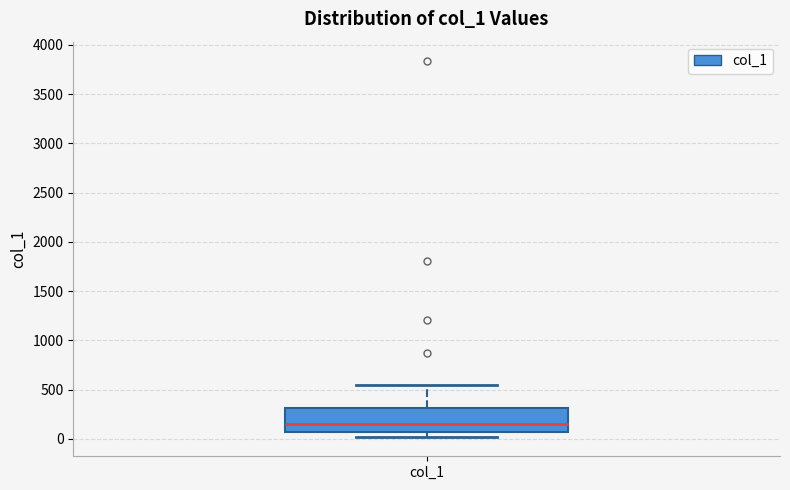

Transcribe this box plot: give where the median line is, the range the box spans, and where the two whiskers end, as read against the y-axis. The values are not printed on the chart, so give them approximately, as read against the axis.

median 150, box 50 to 300, whiskers 0 to 550